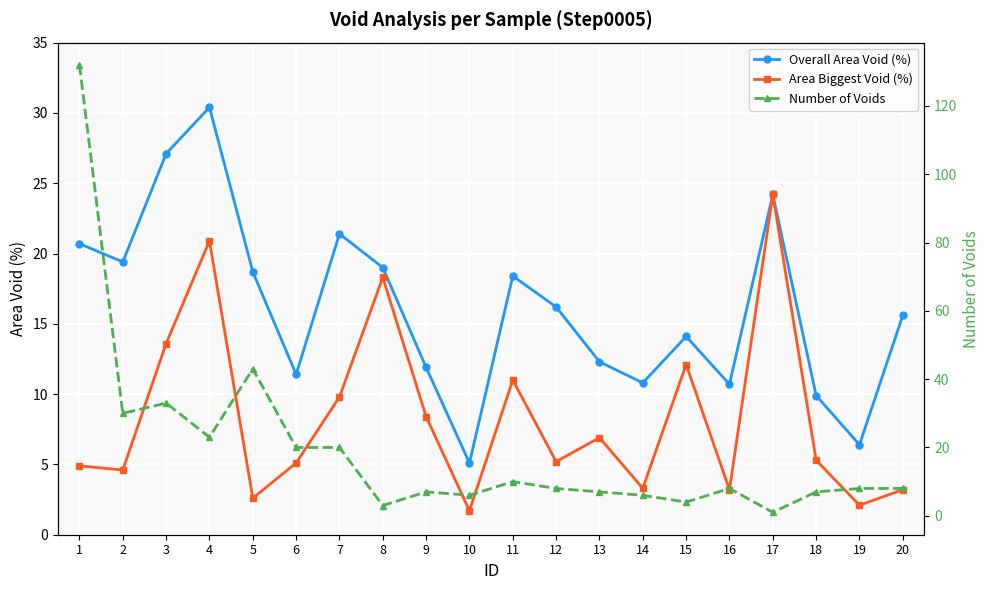

Between which two adjacent categories do Number of Voids and Area Biggest Void (%) first intersect?

7 and 8